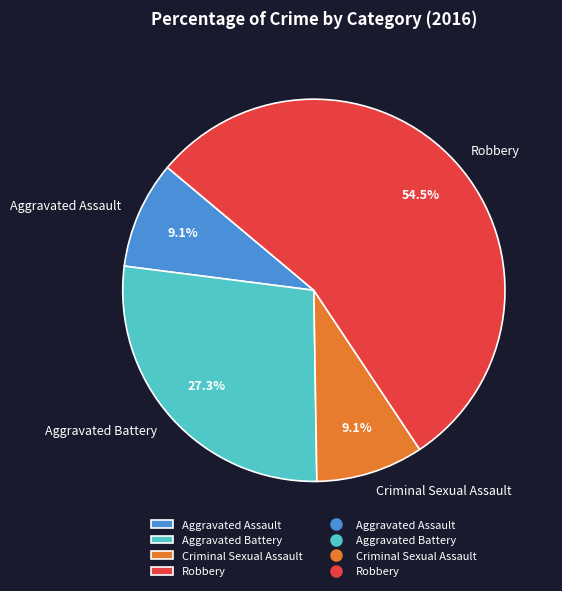

Is it true that Robbery is 63% of the pie?

False